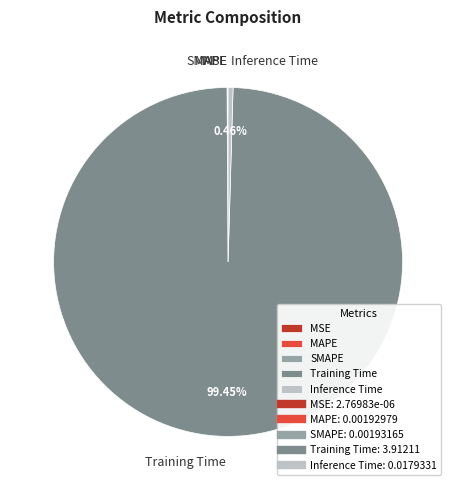

To the nearest percent, what is the average slice percentage?

20%